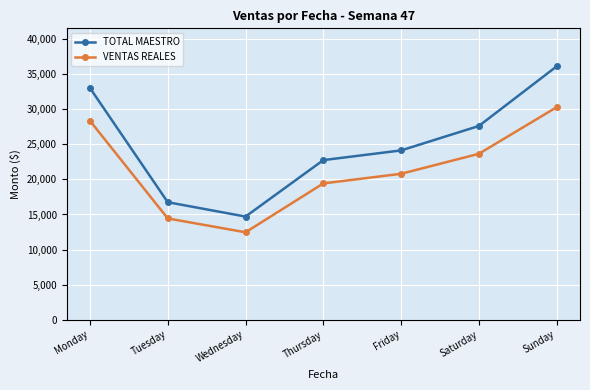

The VENTAS REALES series shows 30278.8 at Sunday. True or false?

True